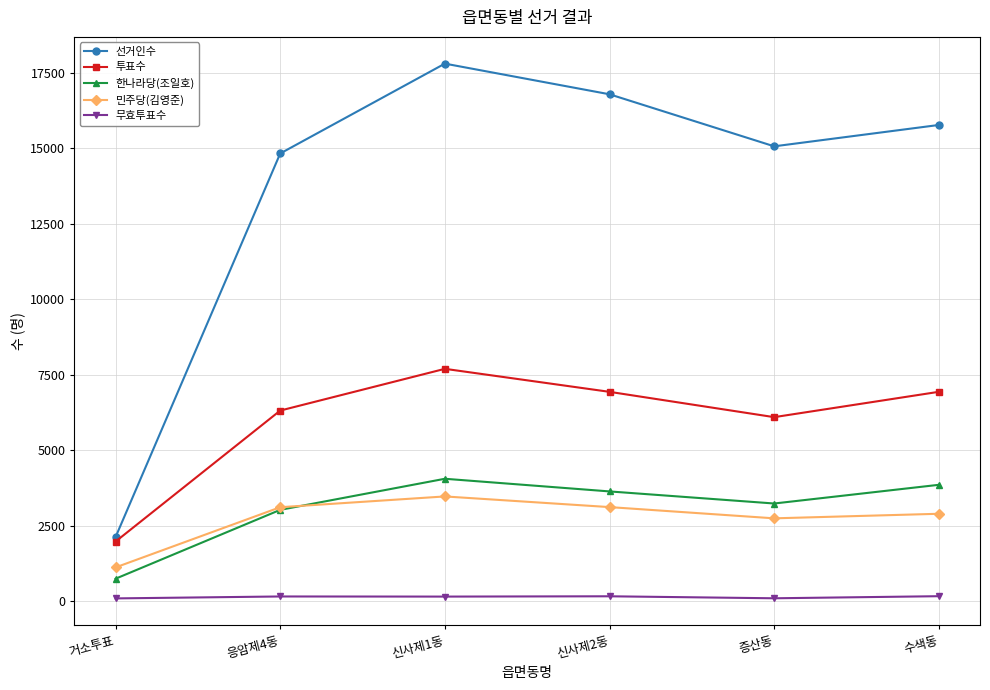

Which category has the highest value in the 선거인수 series?

신사제1동